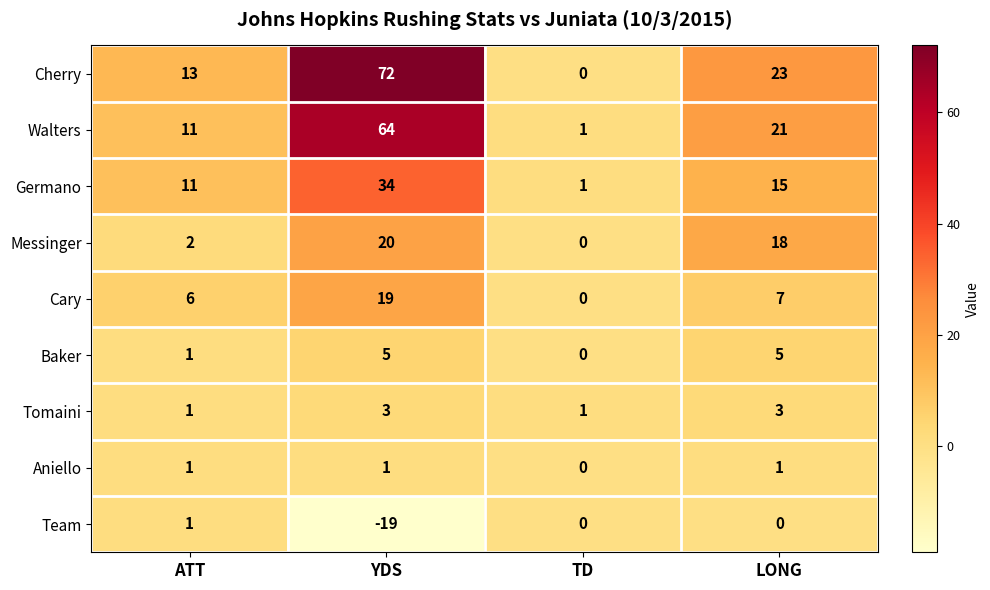

What is the smallest value displayed?

-19